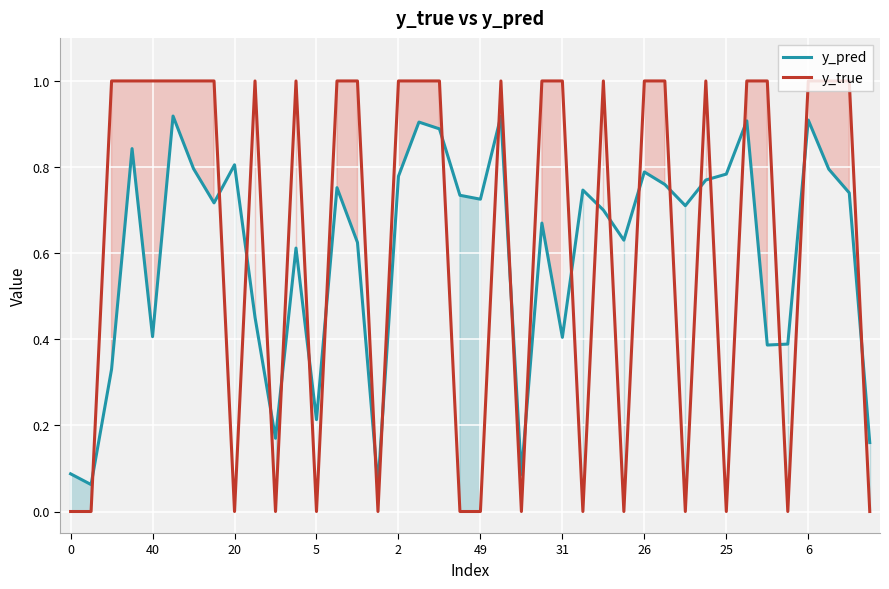

Which series ends up on top after the final intersection of y_pred and y_true?

y_pred